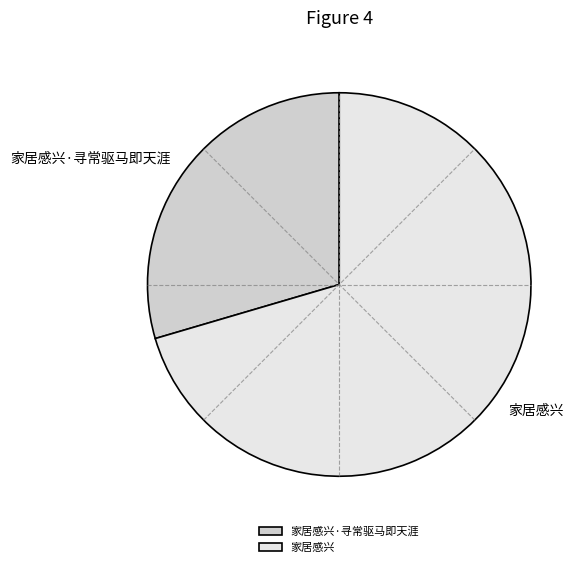

What is the smallest slice in the pie chart?

家居感兴·寻常驱马即天涯